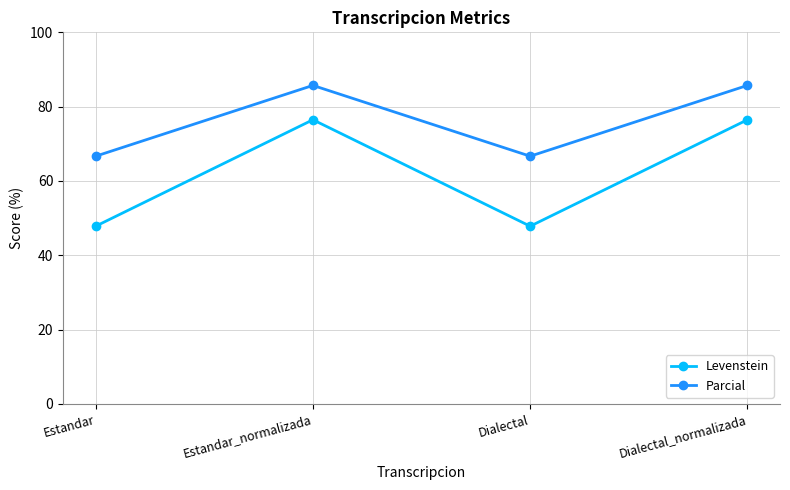

What is the average value of the Levenstein series?

62.1